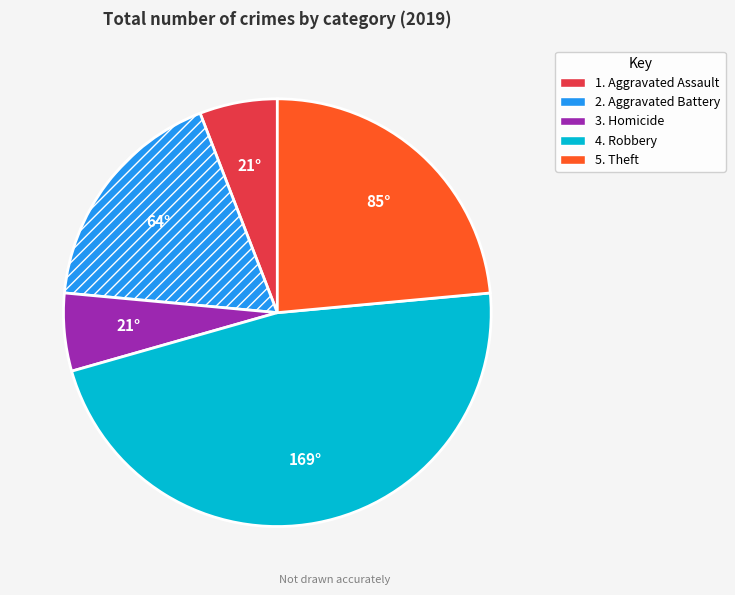

Is there any slice that represents more than half of the pie?

No